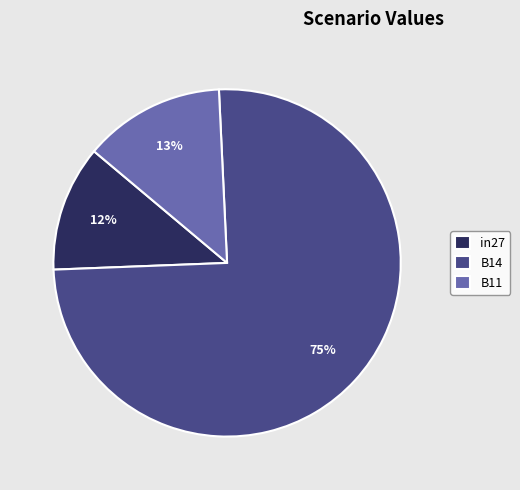

Rank the categories by value from highest to lowest.

B14, B11, in27